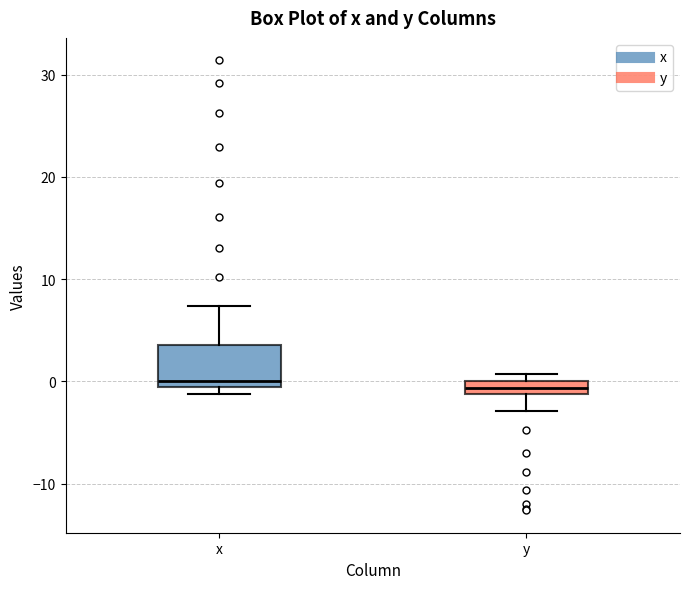

Which box is the tallest, from its lower edge to its upper edge?

x